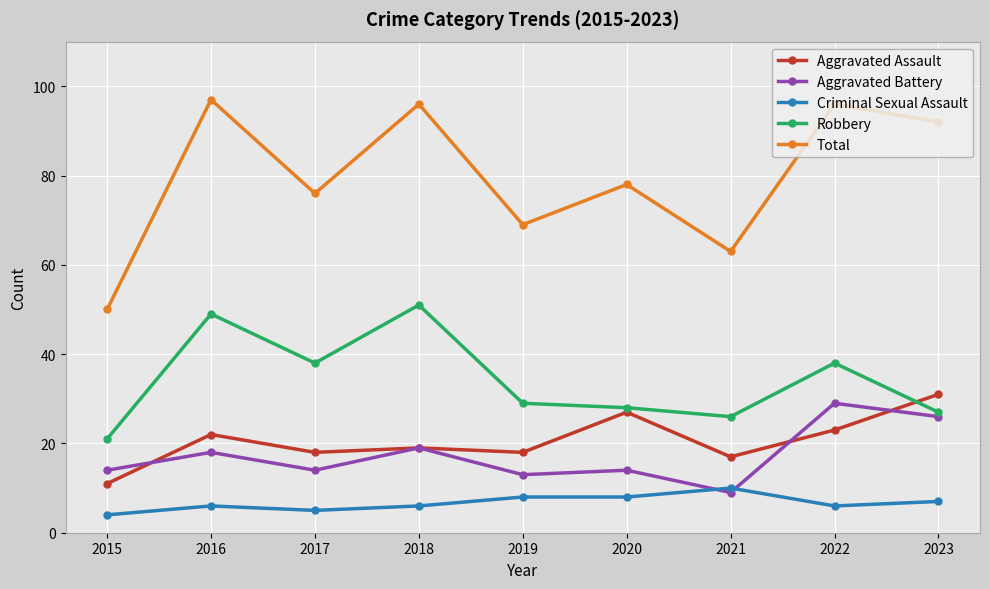

True or false: Criminal Sexual Assault has more than 1 points higher than both neighbors.

True